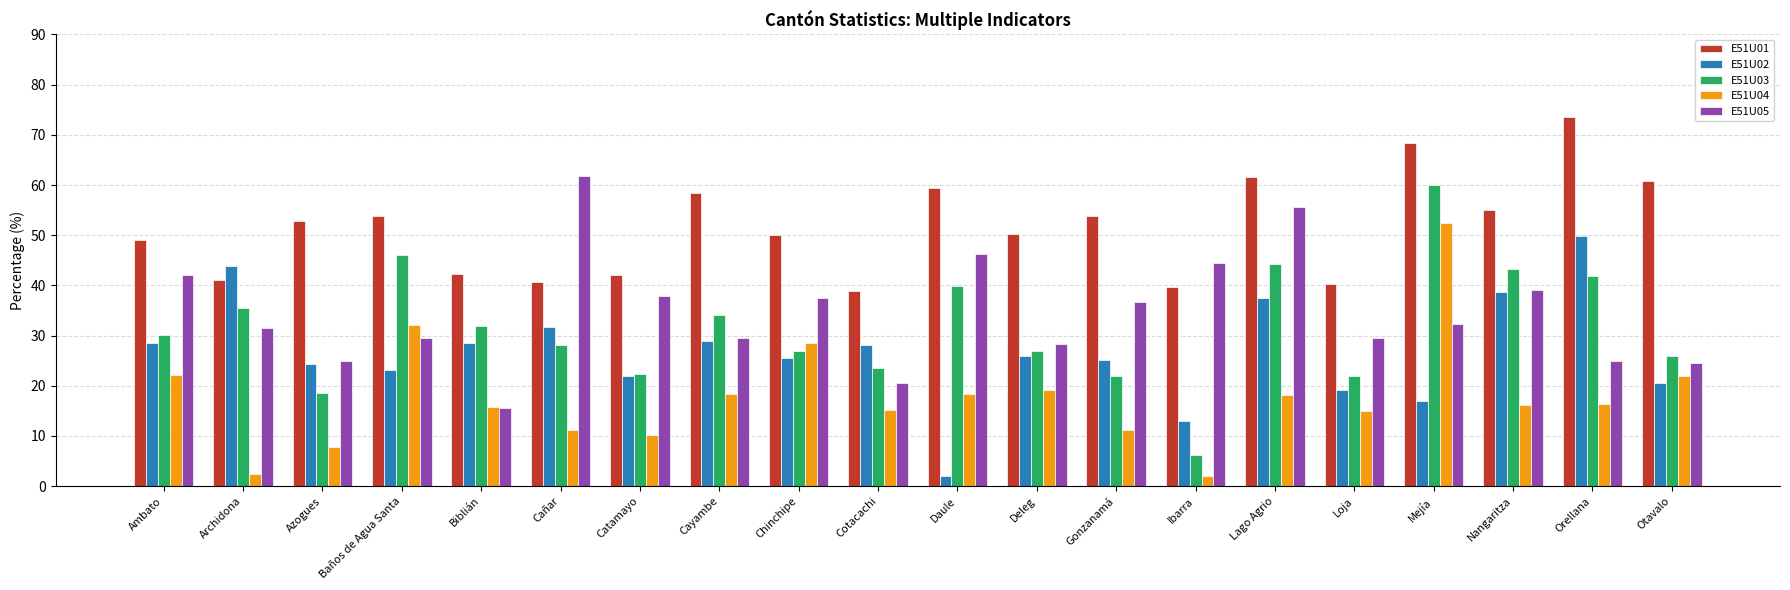

Between Baños de Agua Santa and Cayambe, which series saw the biggest shift?

E51U04